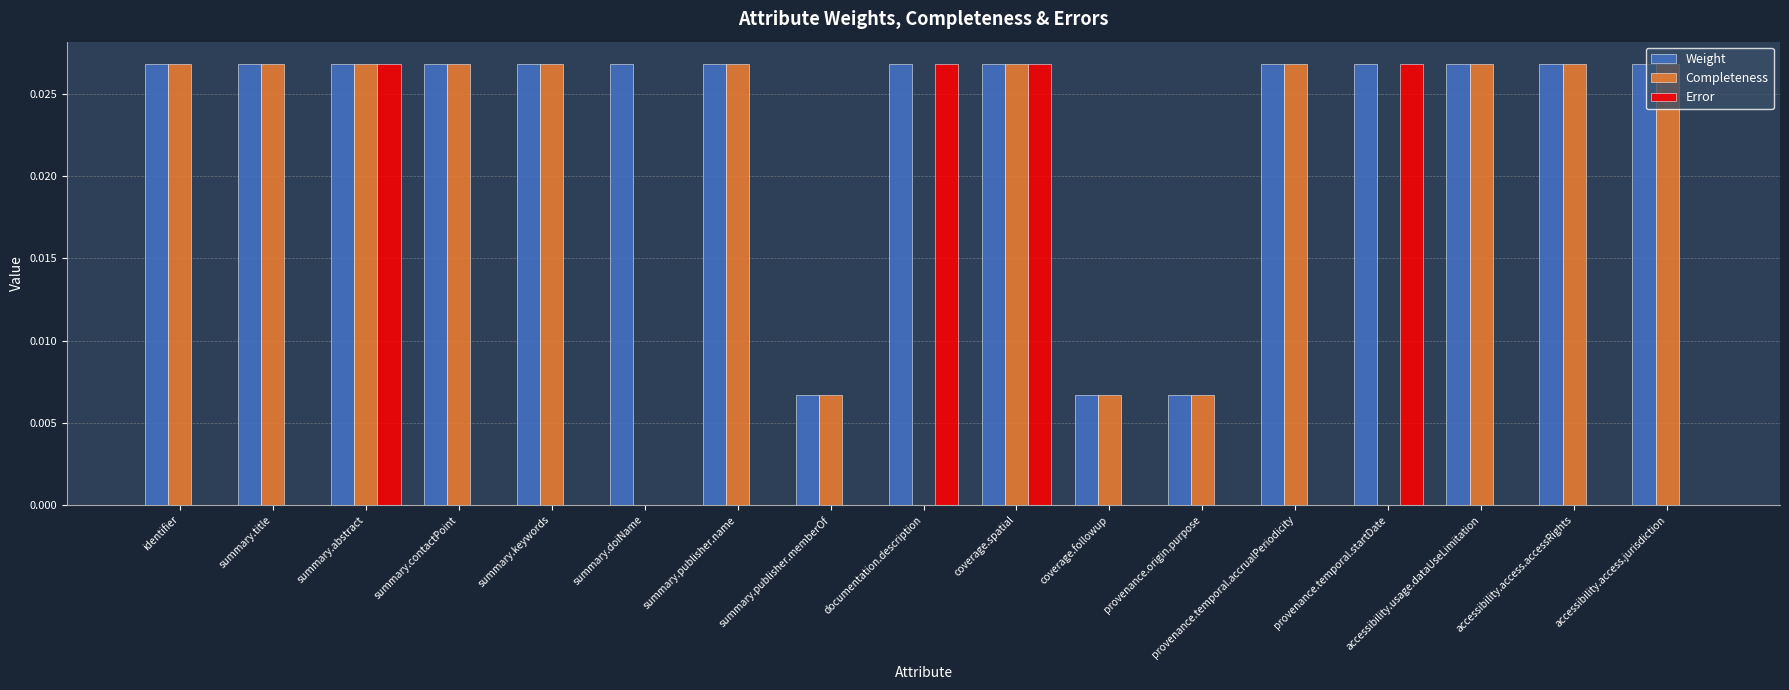

Is it true that Completeness equals 0.0 at summary.abstract?

True